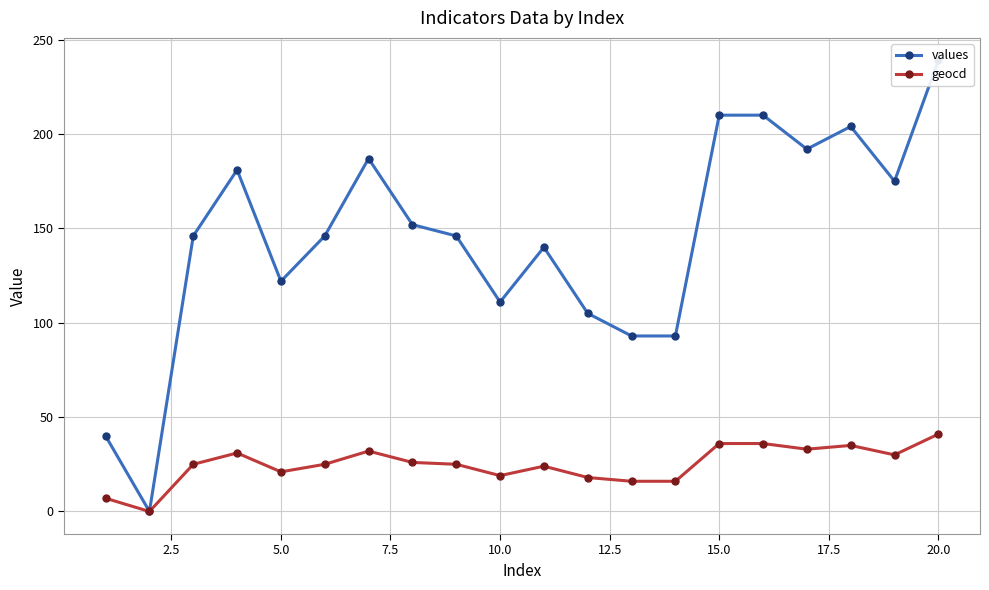

What is the value of the values point at the 14th from the left?

93